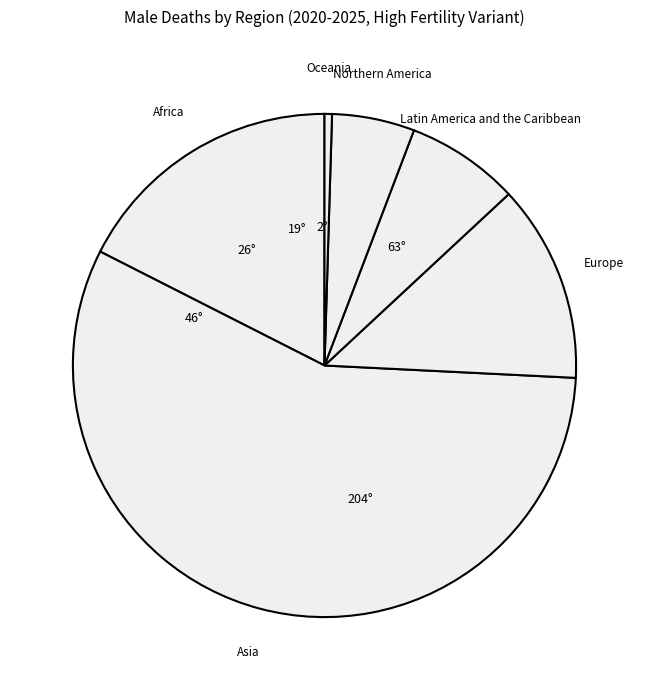

Which has a higher value, Africa or Oceania?

Africa